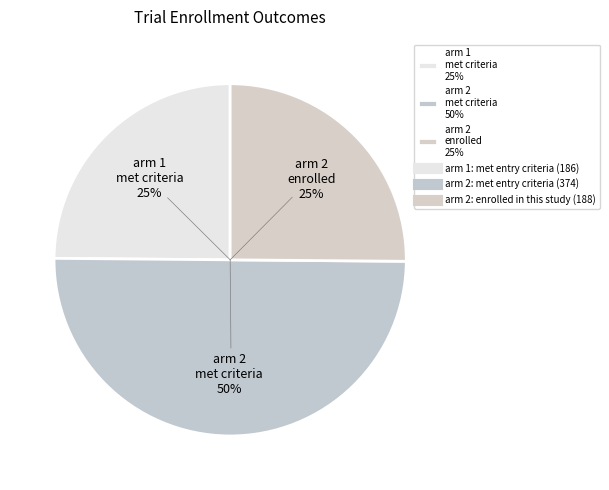

Between arm 2 met criteria 50% and arm 1 met criteria 25%, which is larger?

arm 2 met criteria 50%